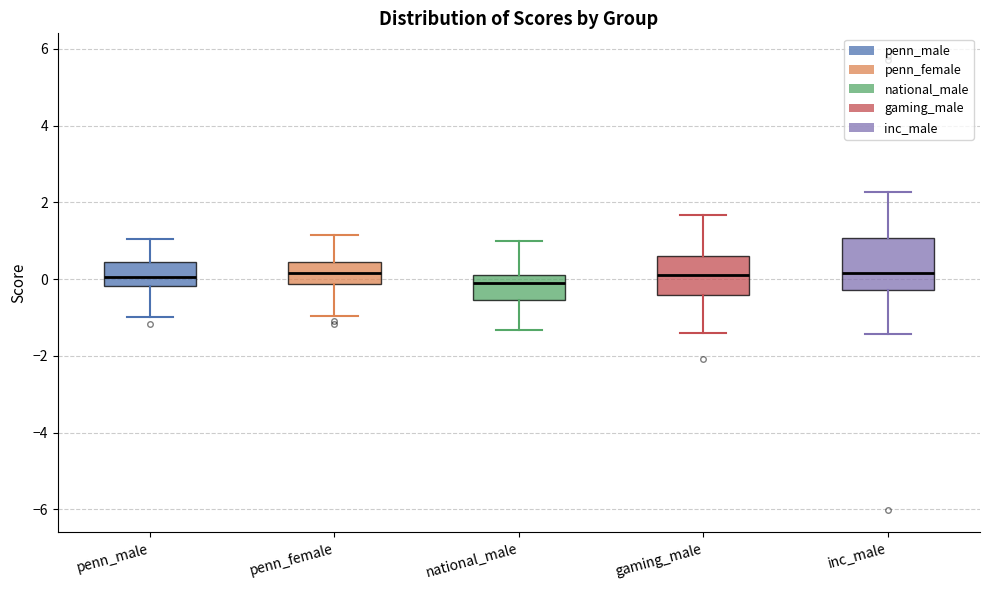

Reading left to right, transcribe this box plot: for each box, give where its median line is, the range the box spans, and where its two whiskers end, as read against the y-axis. The values are not printed on the chart, so give them approximately, as read against the axis.

penn_male: median 0.0, box -0.2 to 0.4, whiskers -1.0 to 1.0
penn_female: median 0.2, box -0.2 to 0.4, whiskers -1.0 to 1.2
national_male: median -0.2, box -0.6 to 0.0, whiskers -1.4 to 1.0
gaming_male: median 0.2, box -0.4 to 0.6, whiskers -1.4 to 1.6
inc_male: median 0.2, box -0.2 to 1.0, whiskers -1.4 to 2.2